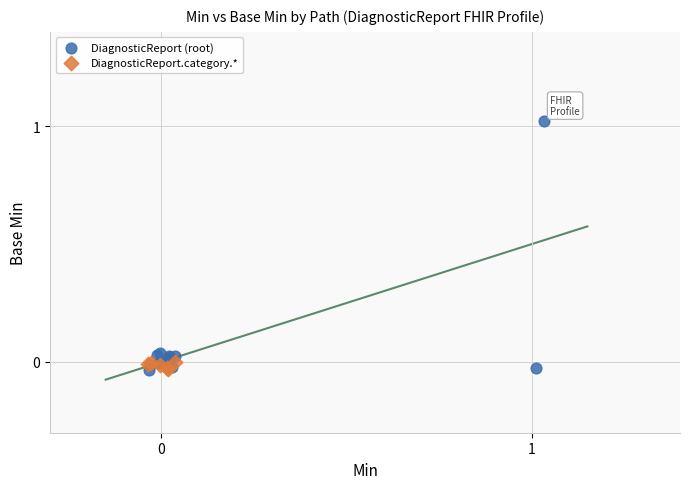

What are all the series names shown in the legend?

DiagnosticReport (root), DiagnosticReport.category.*